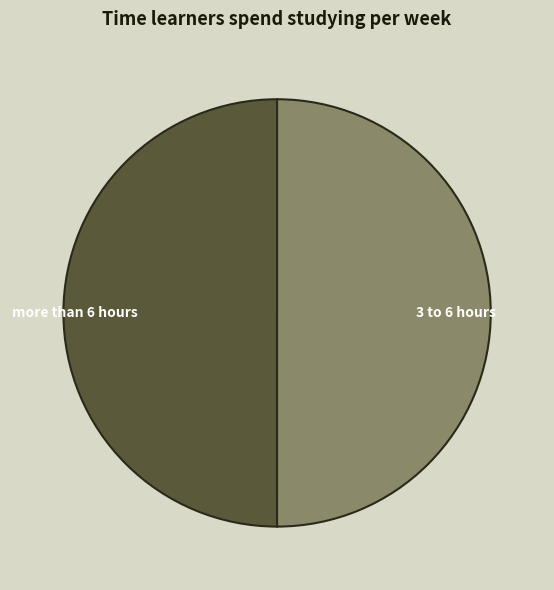

The more than 6 hours slice represents 50% of the pie. True or false?

True